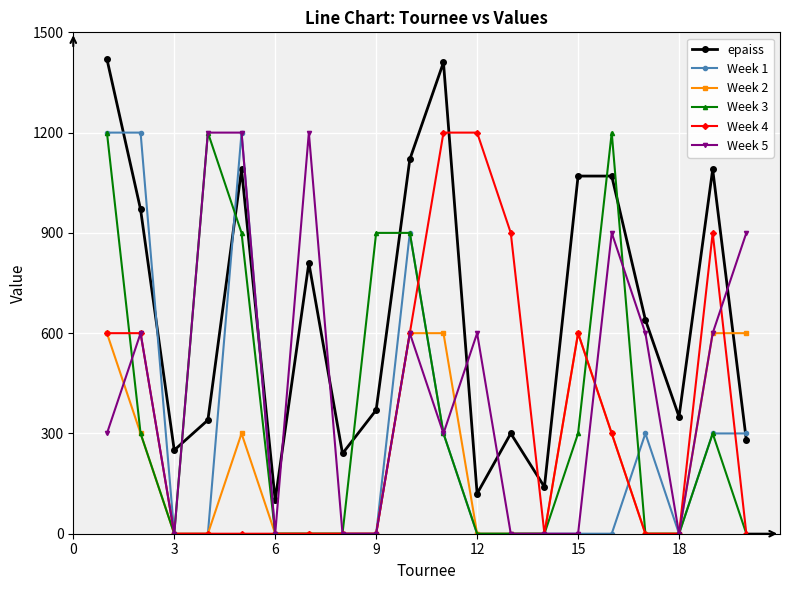

Which series has the widest spread of values?

epaiss